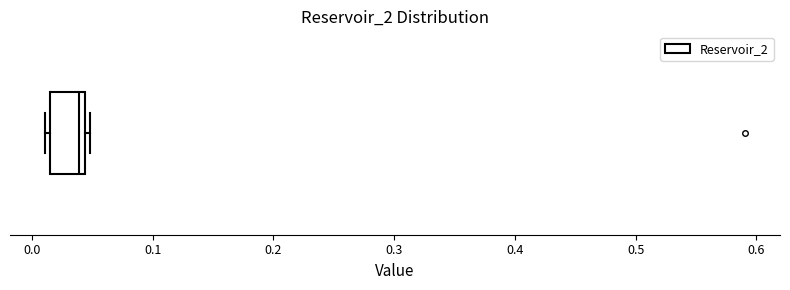

Transcribe this box plot: give where the median line is, the range the box spans, and where the two whiskers end, as read against the x-axis. The values are not printed on the chart, so give them approximately, as read against the axis.

median 0.04 (just left of the box's right edge), box 0.01 to 0.04, whiskers 0.01 (just left of the box's left edge) to 0.05